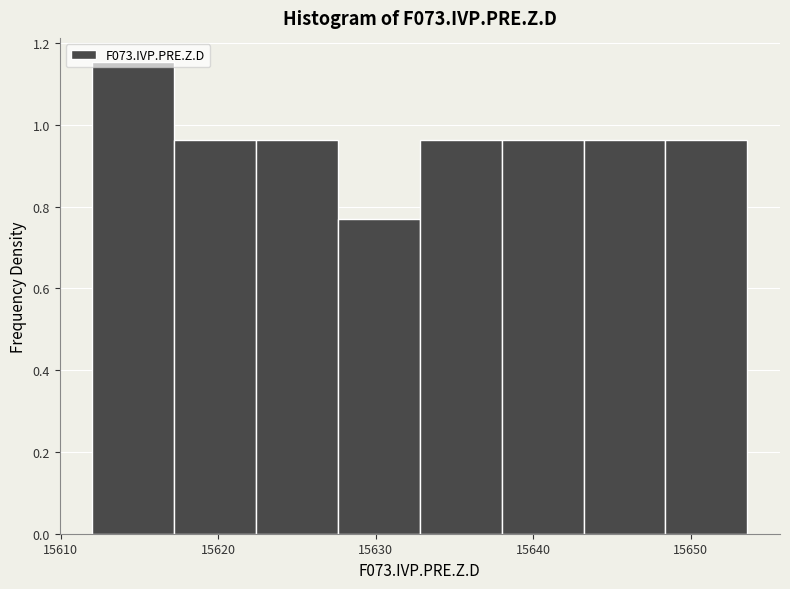

Over which range of the x-axis is the bar tallest?

15612 to 15617